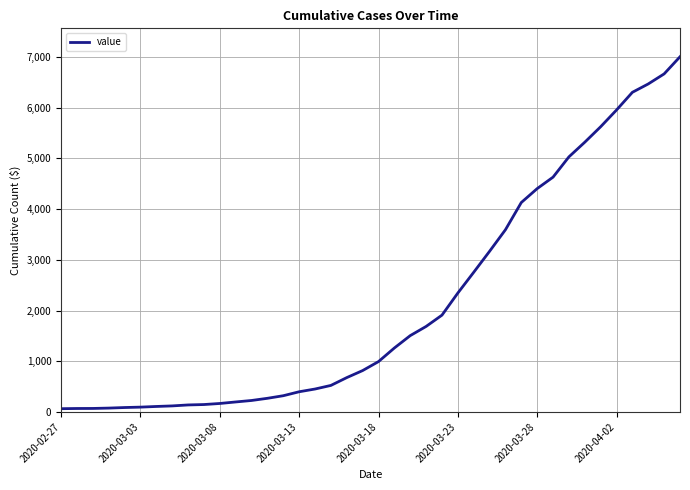

What is the greatest value displayed?

7004